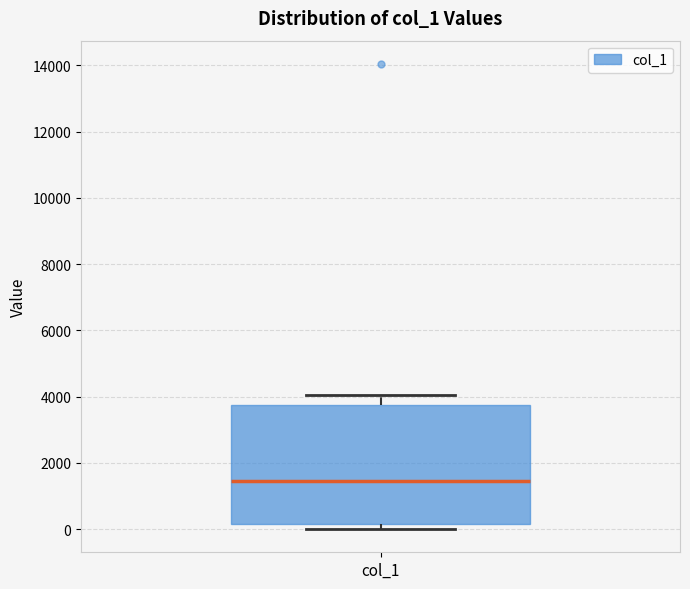

Transcribe this box plot: give where the median line is, the range the box spans, and where the two whiskers end, as read against the y-axis. The values are not printed on the chart, so give them approximately, as read against the axis.

median 1400, box 200 to 3800, whiskers 0 to 4000